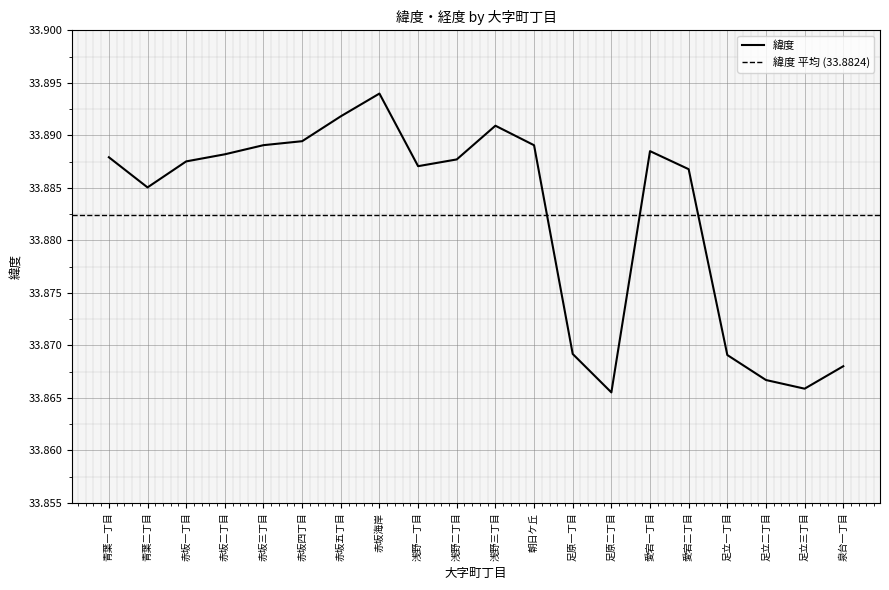

Which label corresponds to the smallest value in the chart?

足原二丁目